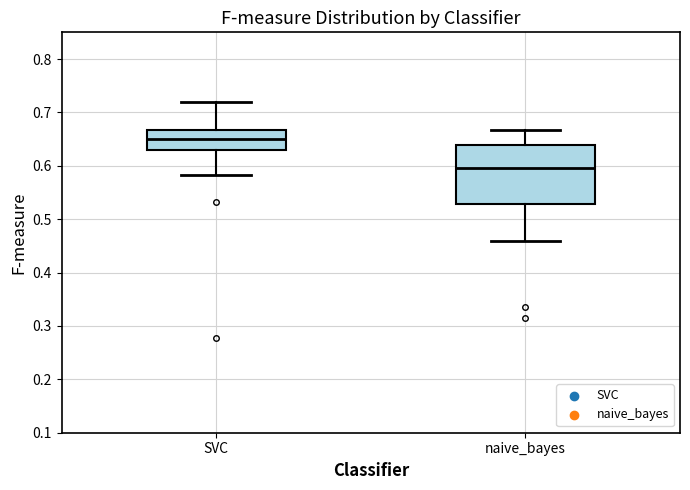

Comparing the boxes themselves (not the whiskers), which one is the tallest?

naive_bayes